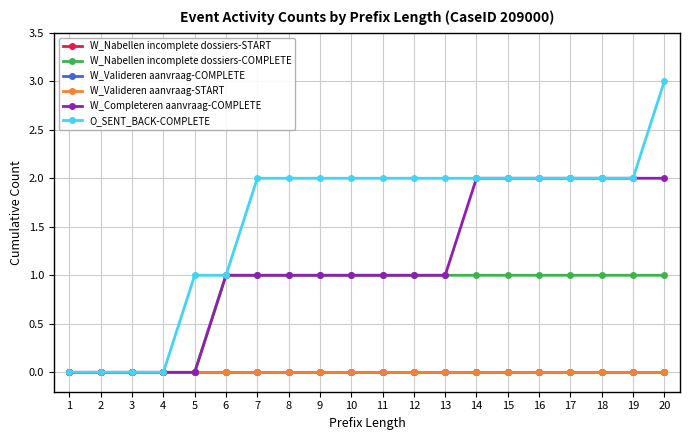

Does the chart have visible grid lines?

Yes